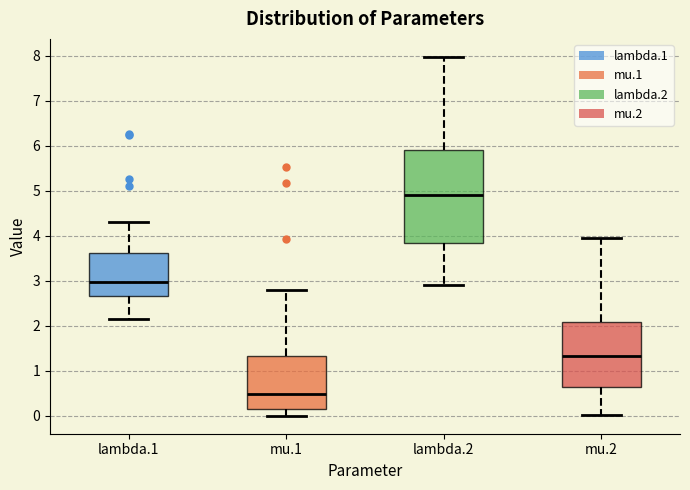

Reading left to right, transcribe this box plot: for each box, give where its median line is, the range the box spans, and where its two whiskers end, as read against the y-axis. The values are not printed on the chart, so give them approximately, as read against the axis.

lambda.1: median 3.0, box 2.7 to 3.6, whiskers 2.1 to 4.3
mu.1: median 0.5, box 0.2 to 1.3, whiskers 0.0 to 2.8
lambda.2: median 4.9, box 3.8 to 5.9, whiskers 2.9 to 8.0
mu.2: median 1.3, box 0.6 to 2.1, whiskers 0.0 to 3.9